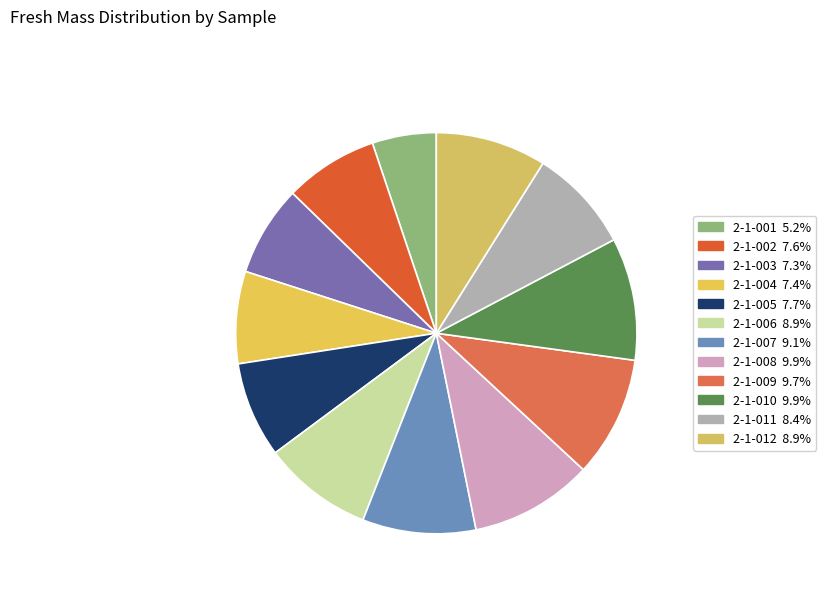

Does 2-1-008 represent more than half of the total?

No